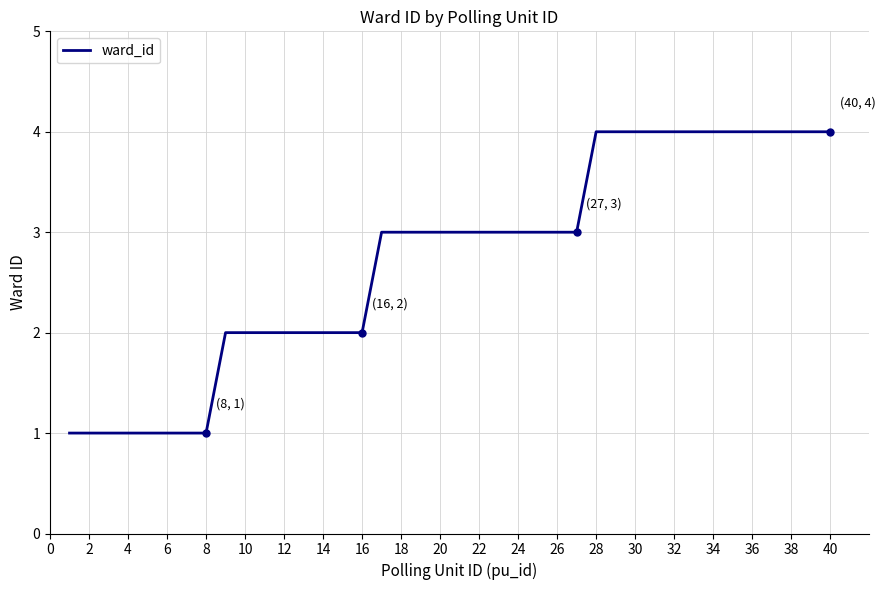

What is the minimum value shown in the chart?

1